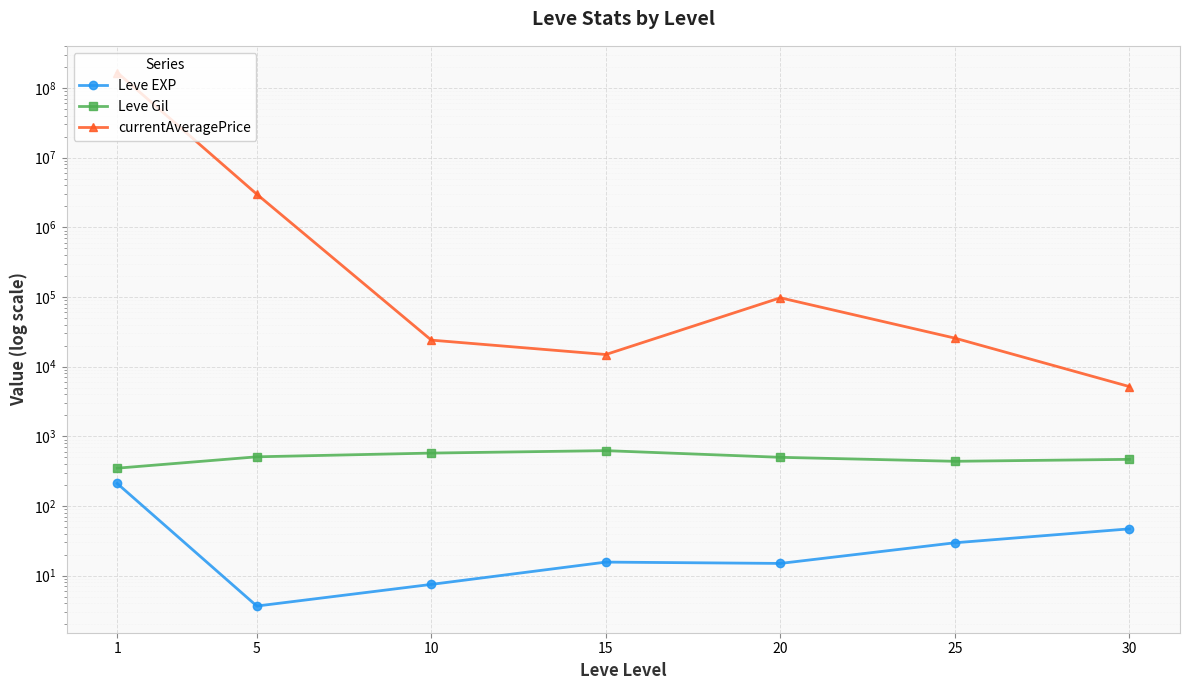

What is the sum of all Leve EXP values?

329.2